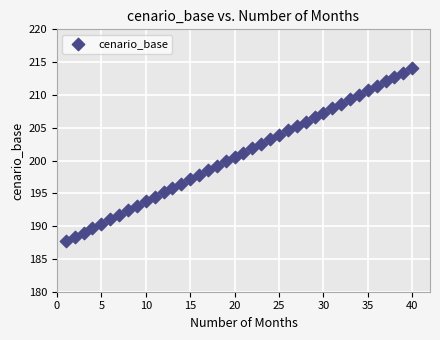

What is the range of Y values (max minus min)?

26.4